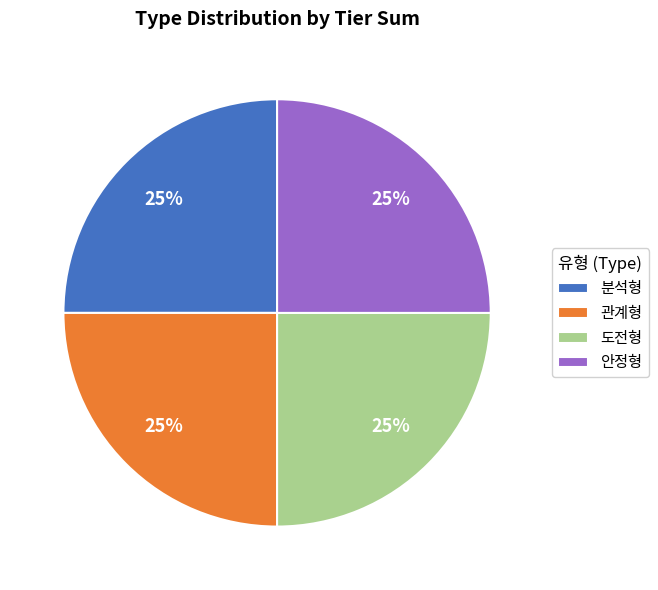

How many segments does this pie chart have?

4